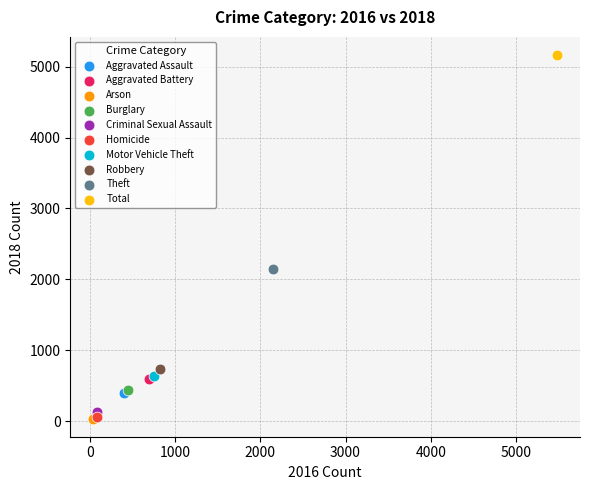

What are all the series names shown in the legend?

Aggravated Assault, Aggravated Battery, Arson, Burglary, Criminal Sexual Assault, Homicide, Motor Vehicle Theft, Robbery, Theft, Total